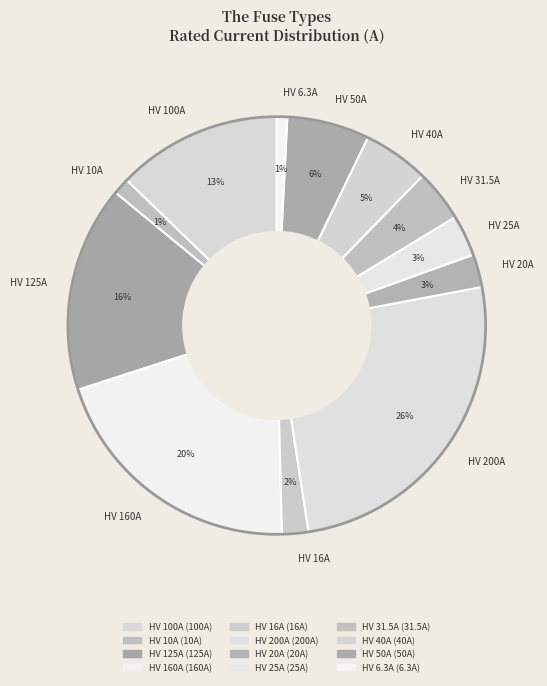

Does any single category account for the majority?

No